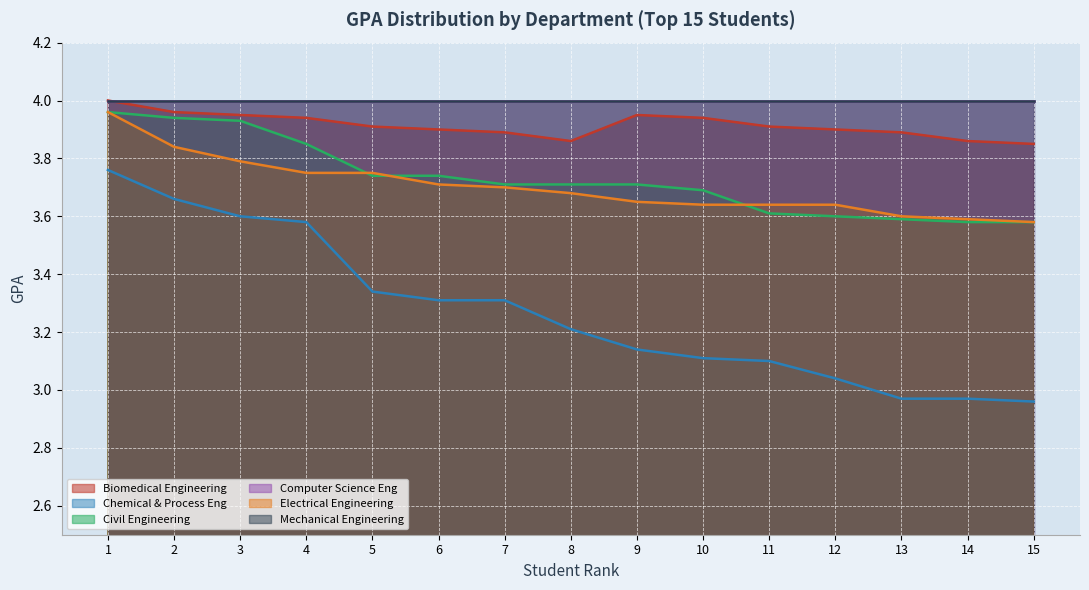

What is the difference between the Civil Engineering values at 4 and 11?

0.2